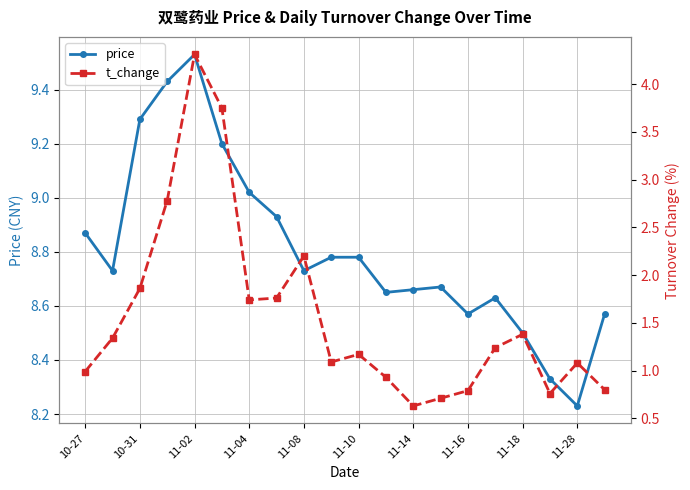

True or false: price has a value of 9.3 at 10-31.

True